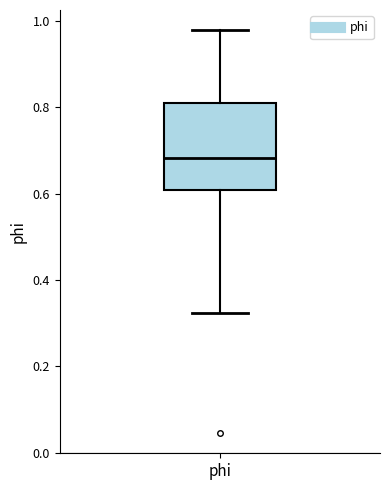

Where is the lower edge of the box for phi on the y-axis? The values are not printed on the chart, so give them approximately, as read against the axis.

0.60